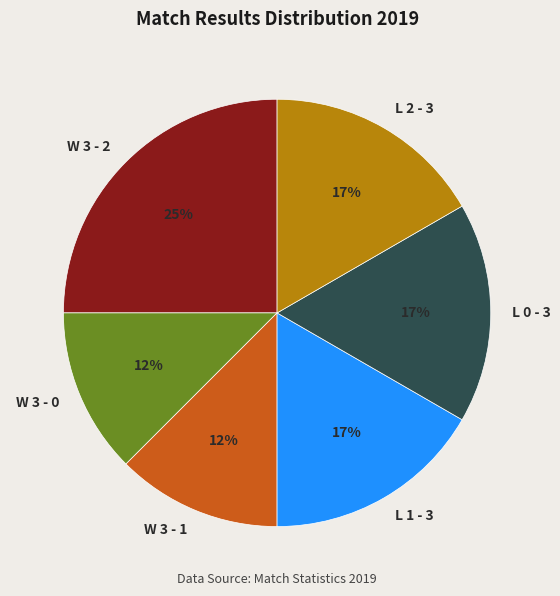

Is there a majority slice in this chart?

No